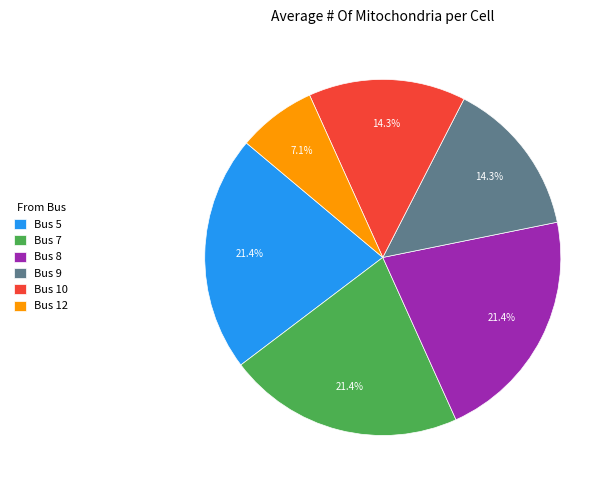

Combined, do Bus 9 and Bus 8 account for over 50%?

No